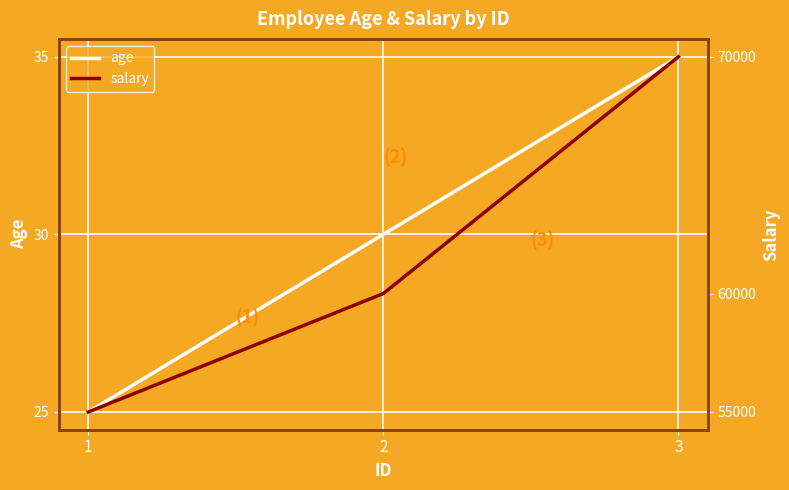

What is the value of the salary point at the 1st from the left?

55000